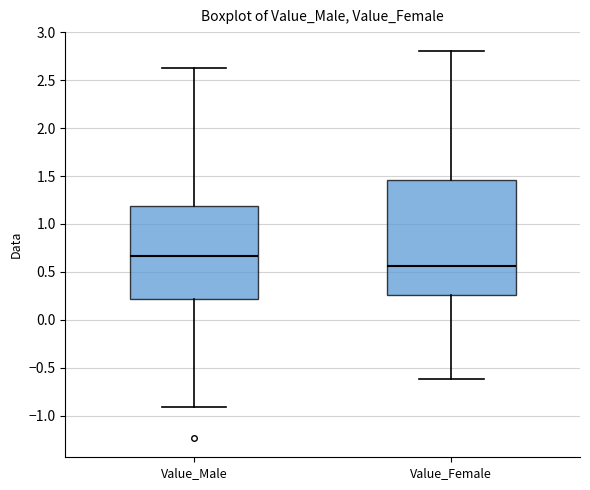

Which box is the tallest, from its lower edge to its upper edge?

Value_Female